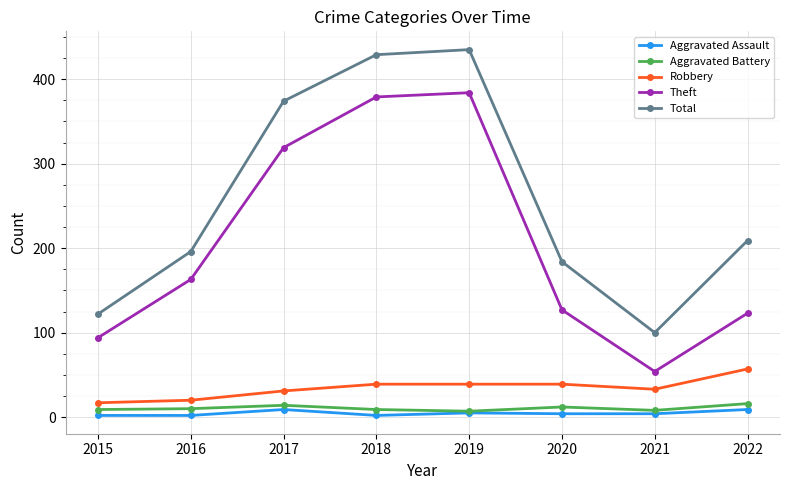

Where does the Total series first go above 209?

2017